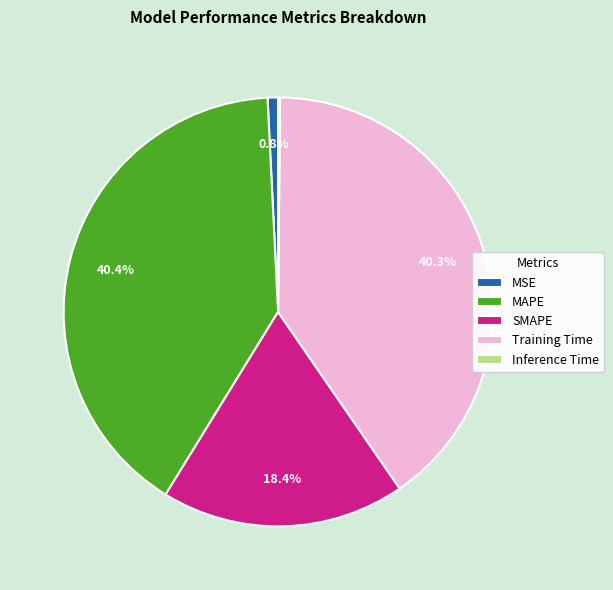

Does any single category account for the majority?

No